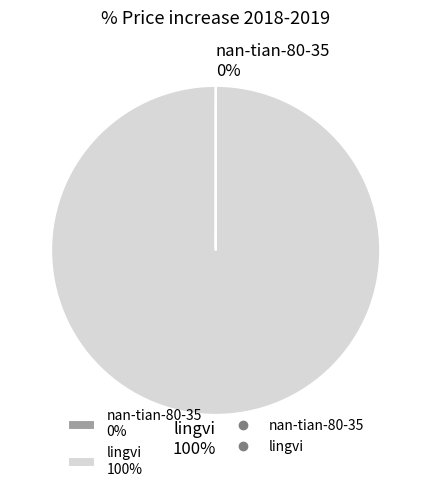

True or false: lingvi 100% accounts for 100% of the total.

True